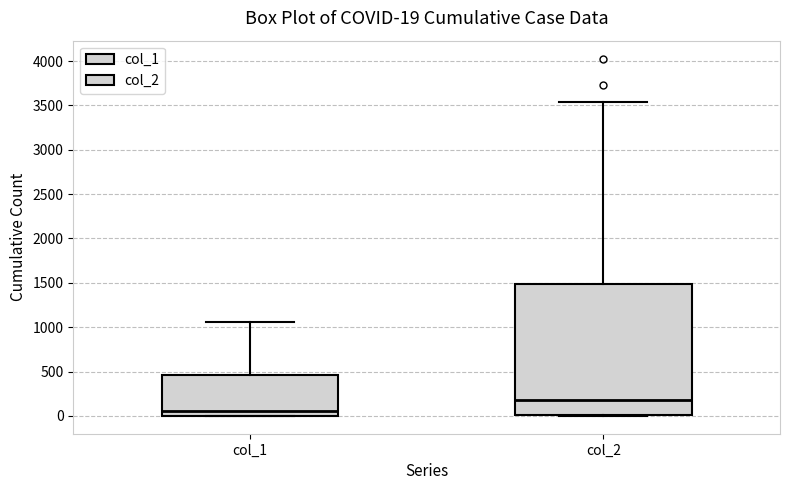

Which box's median line is the highest?

col_2